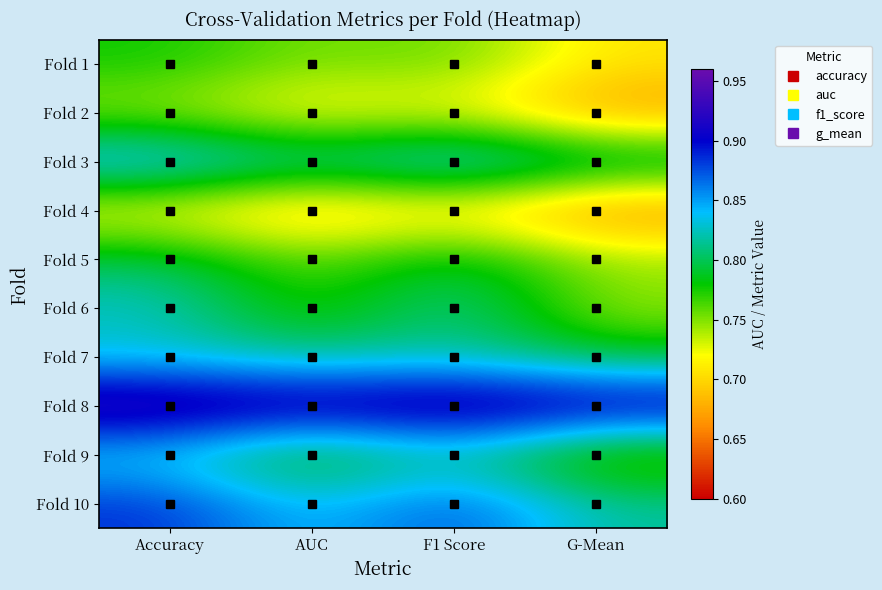

Reading right to left, list all the values displayed in this chart.

Fold 1: G-Mean=0.7	F1 Score=0.8	AUC=0.8	Accuracy=0.8
Fold 2: G-Mean=0.7	F1 Score=0.7	AUC=0.7	Accuracy=0.7
Fold 3: G-Mean=0.8	F1 Score=0.9	AUC=0.8	Accuracy=0.9
Fold 4: G-Mean=0.7	F1 Score=0.7	AUC=0.7	Accuracy=0.7
Fold 5: G-Mean=0.7	F1 Score=0.8	AUC=0.8	Accuracy=0.8
Fold 6: G-Mean=0.7	F1 Score=0.8	AUC=0.8	Accuracy=0.8
Fold 7: G-Mean=0.8	F1 Score=0.8	AUC=0.8	Accuracy=0.8
Fold 8: G-Mean=0.9	F1 Score=0.9	AUC=0.9	Accuracy=0.9
Fold 9: G-Mean=0.7	F1 Score=0.8	AUC=0.8	Accuracy=0.8
Fold 10: G-Mean=0.8	F1 Score=0.9	AUC=0.8	Accuracy=0.9